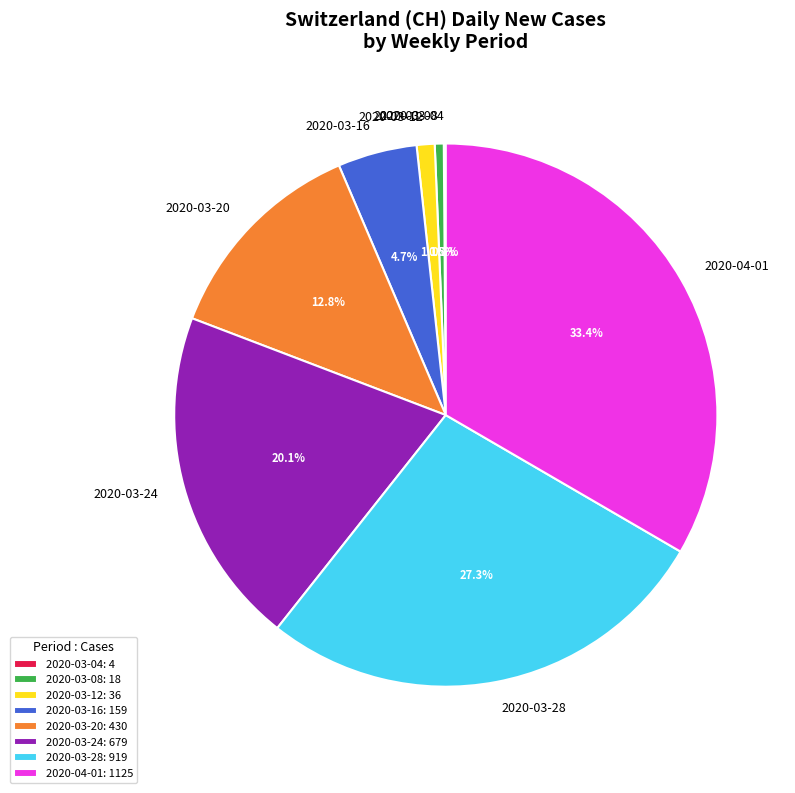

Between 2020-03-08 and 2020-03-16, which is larger?

2020-03-16